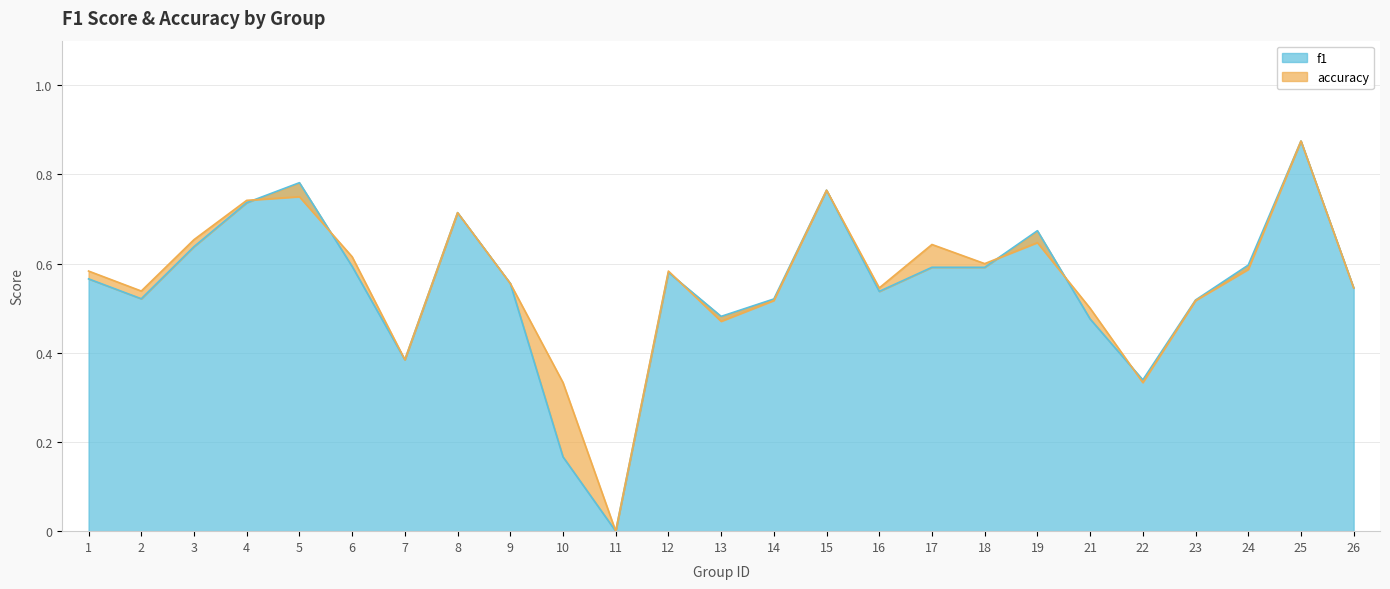

The f1 series shows 0.7 at 4. True or false?

True